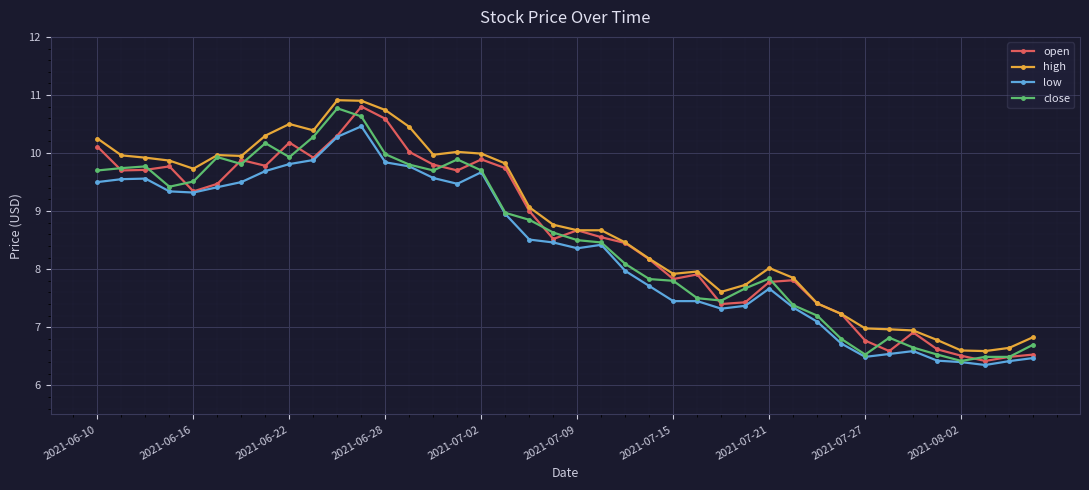

True or false: low has more than 1 points higher than both neighbors.

True